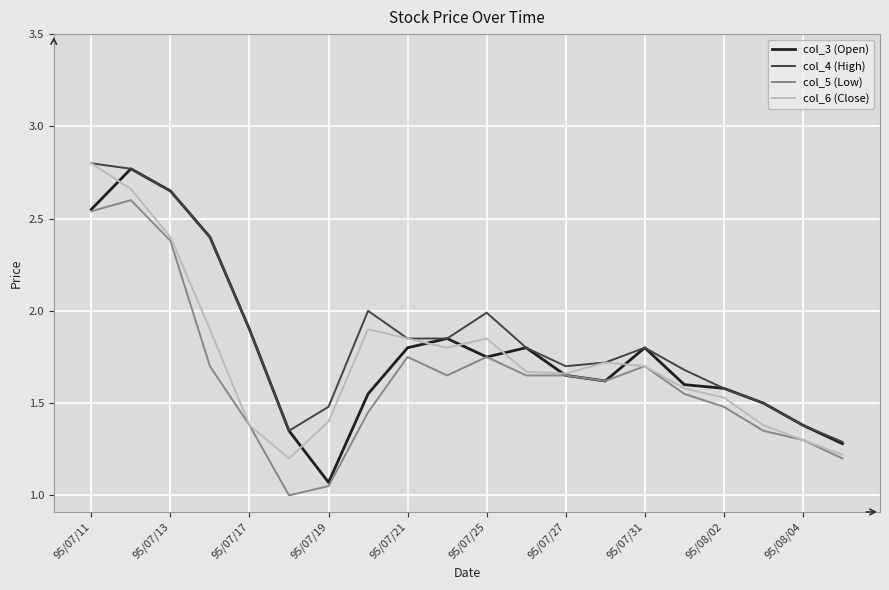

What are all the series names shown in the legend?

col_3 (Open), col_4 (High), col_5 (Low), col_6 (Close)